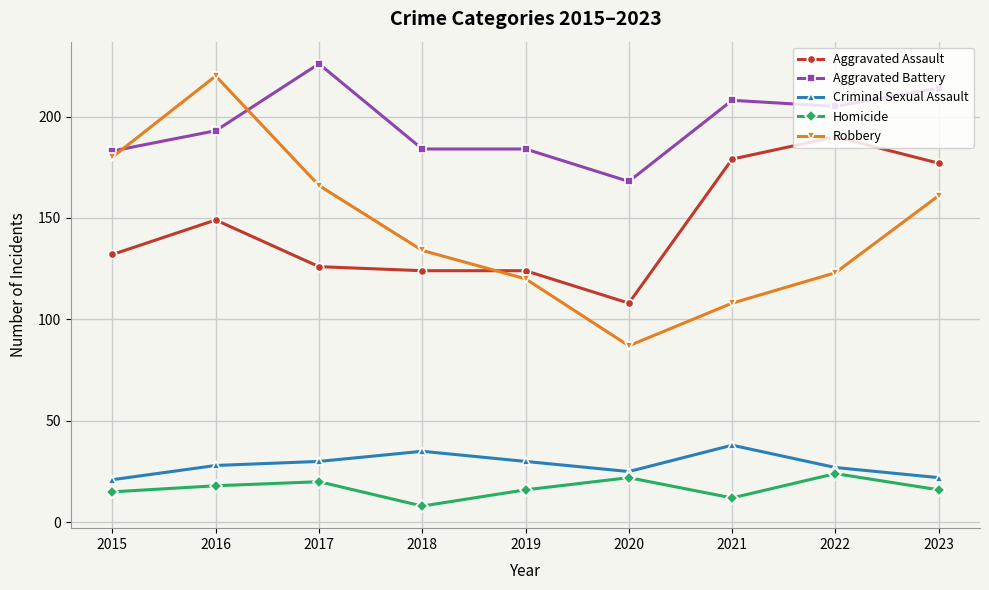

What is the difference between the highest and lowest values at 2023?

198